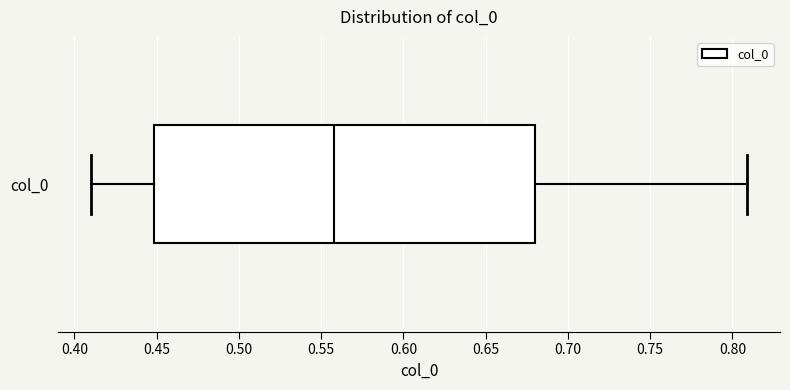

Read this box plot against the x-axis: the position of the median line, the range covered by the box, and the ends of both whiskers. The values are not printed on the chart, so give them approximately, as read against the axis.

median 0.56, box 0.45 to 0.68, whiskers 0.41 to 0.81